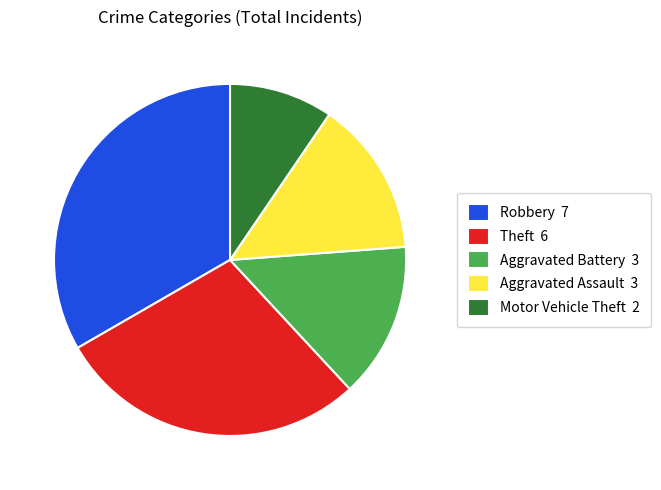

Combined, do Aggravated Assault 3 and Aggravated Battery 3 account for over 50%?

No